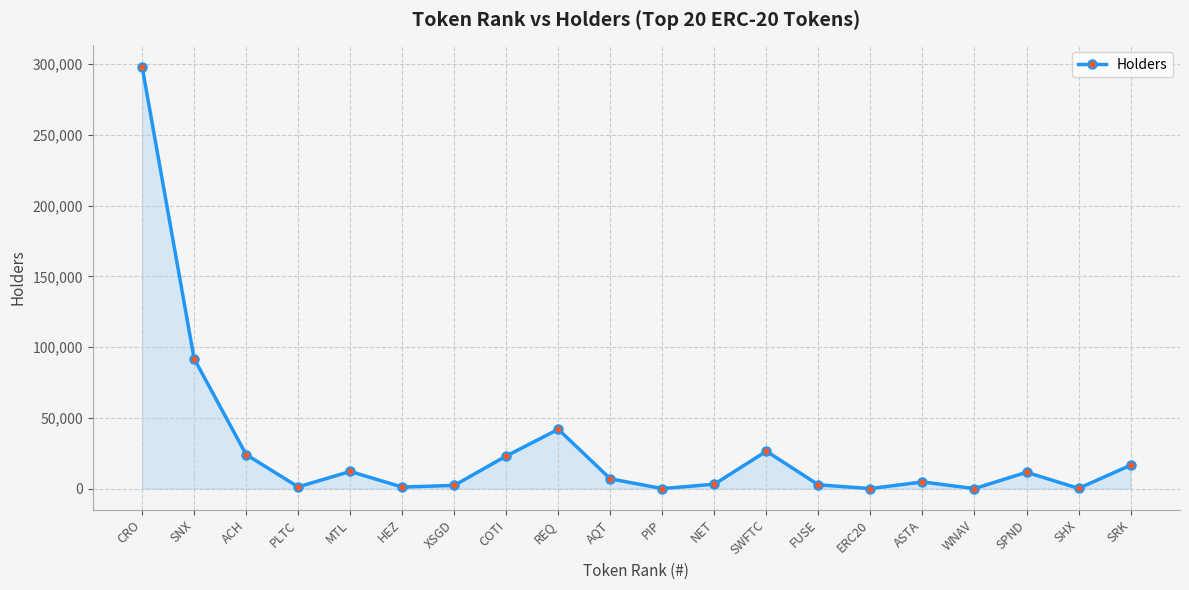

How many categories are shown in the chart?

20